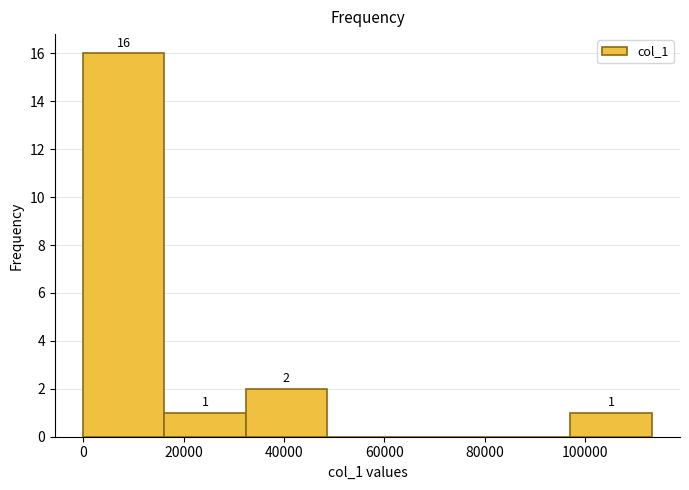

Over which range of the x-axis is the bar tallest?

0 to 16000